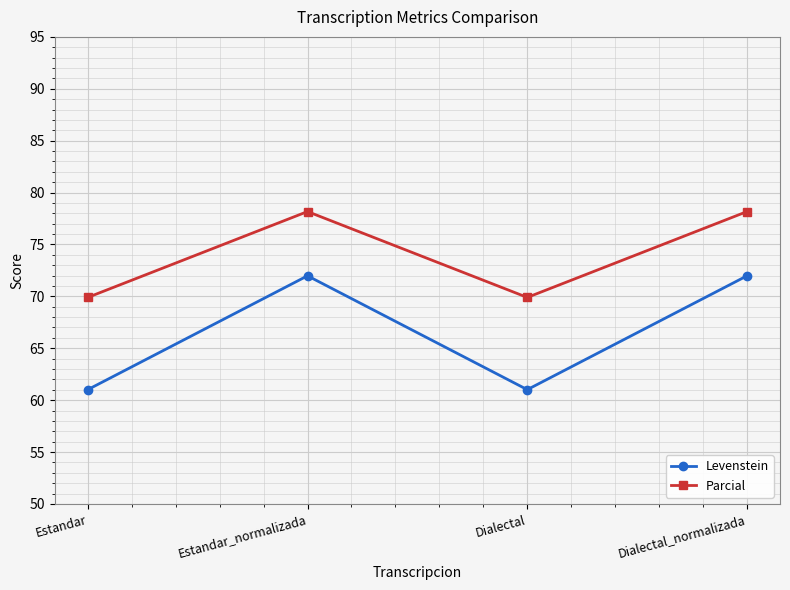

How many lines are shown in the chart?

2